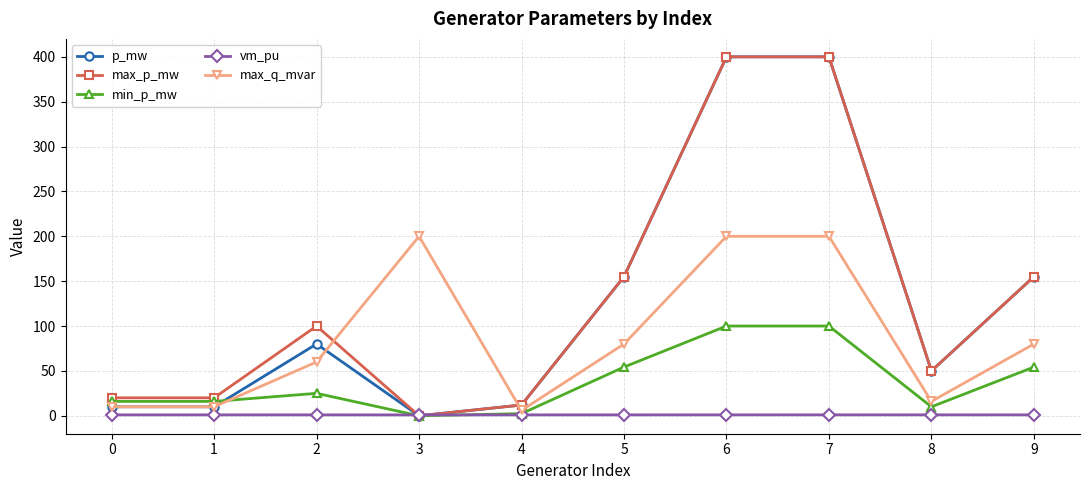

What is the greatest value displayed?

400.0